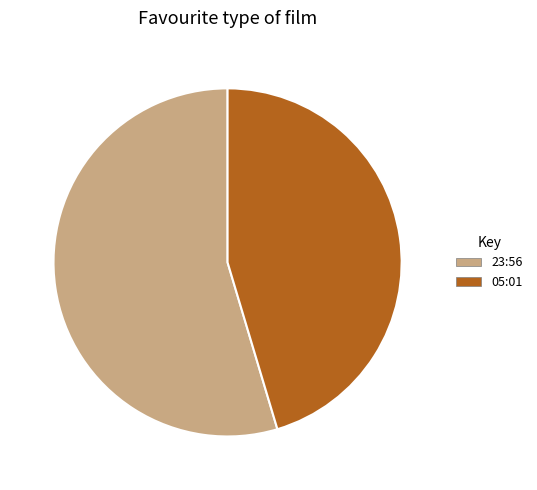

Is there a majority slice in this chart?

Yes